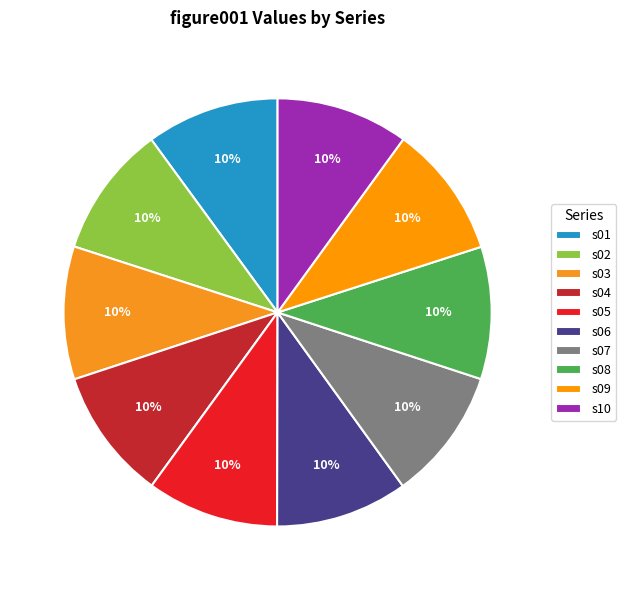

Is there any slice that represents more than half of the pie?

No